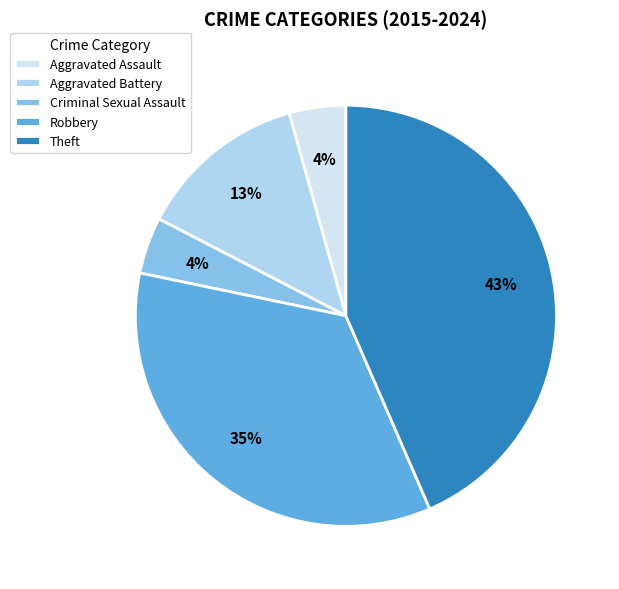

Does any single category account for the majority?

No